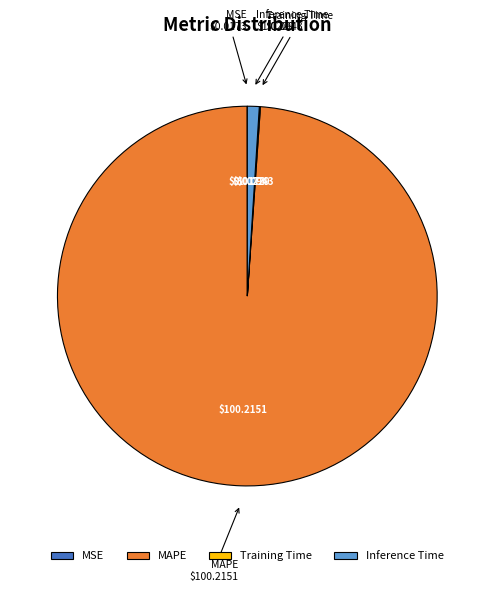

What is the ratio of the value at MAPE to the value at Inference Time?

98.0